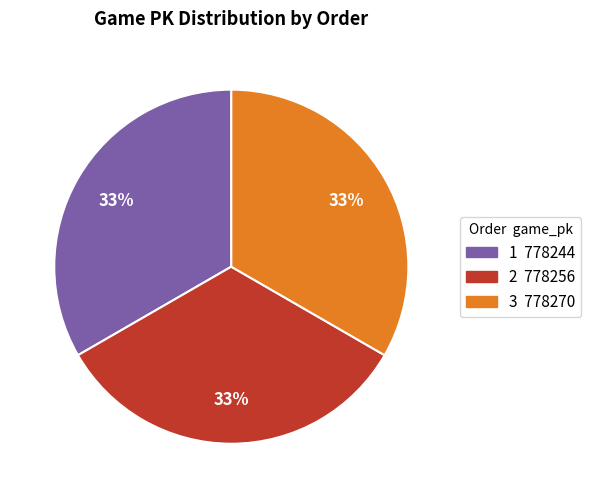

The 2 slice represents 33% of the pie. True or false?

True